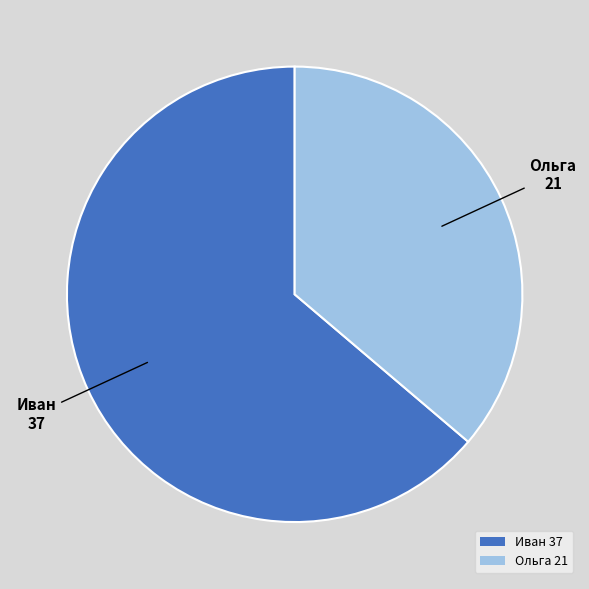

Approximately how many times larger is the value at Иван compared to Ольга?

1.8